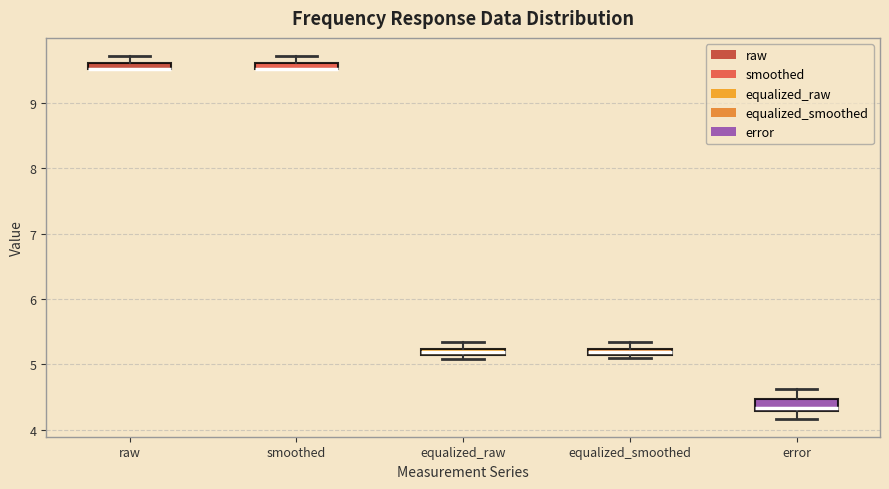

Where is the lower edge of the box for smoothed on the y-axis? The values are not printed on the chart, so give them approximately, as read against the axis.

9.5